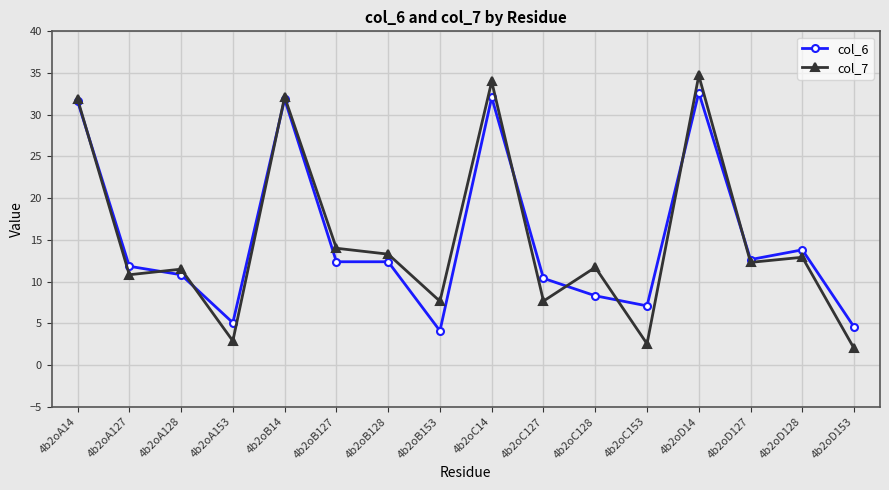

What is the value of the col_7 point at the 6th from the left?

14.0